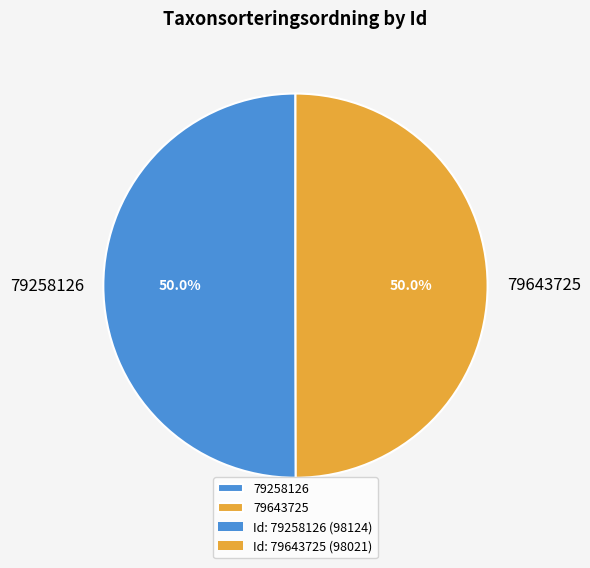

Approximately how many times larger is the value at 79258126 compared to 79643725?

1.0